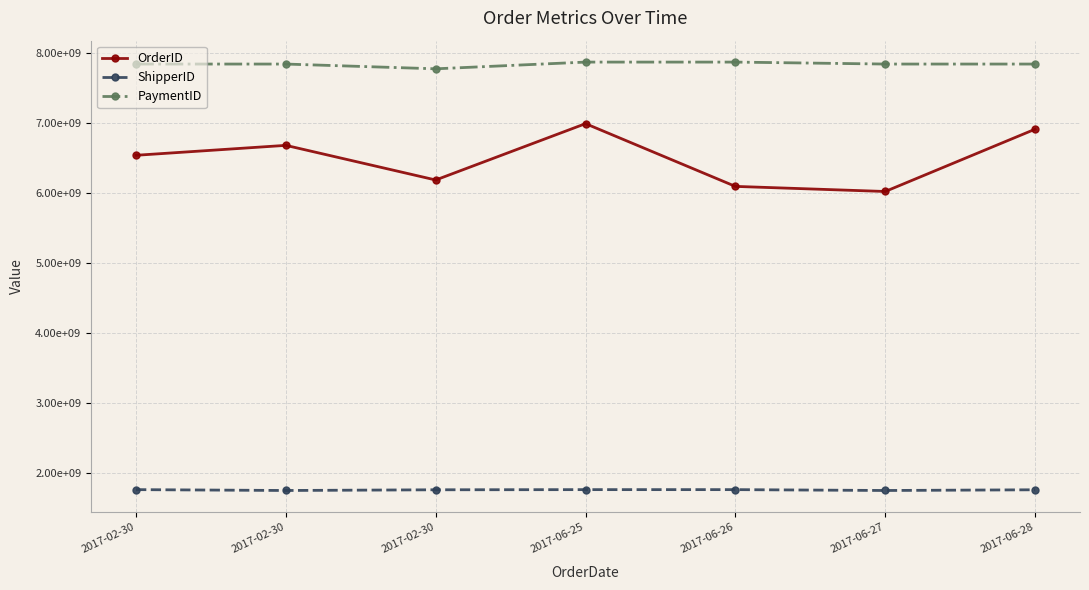

True or false: ShipperID and PaymentID cross at least once.

False